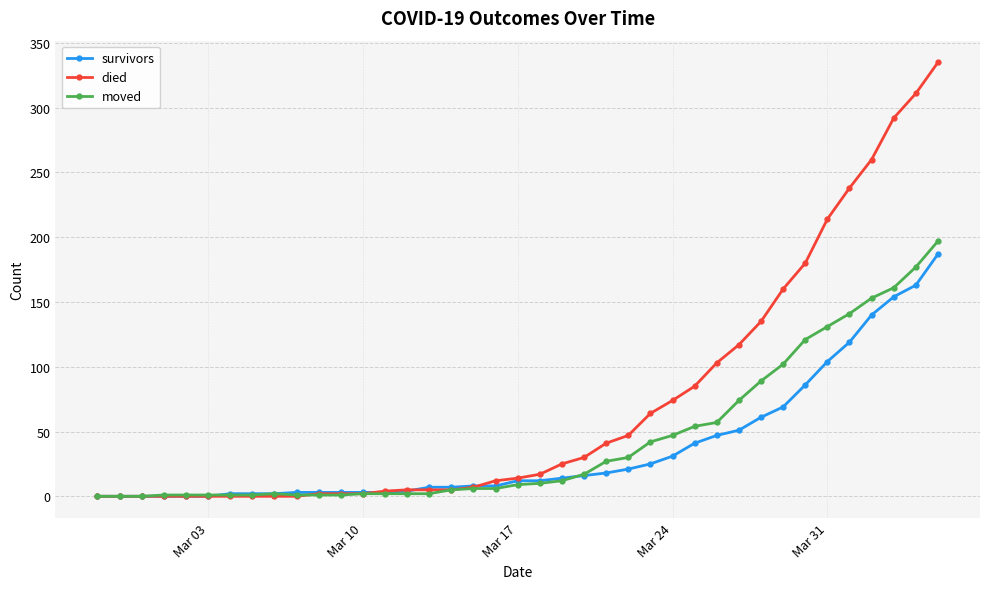

What is the maximum value shown in the chart?

335